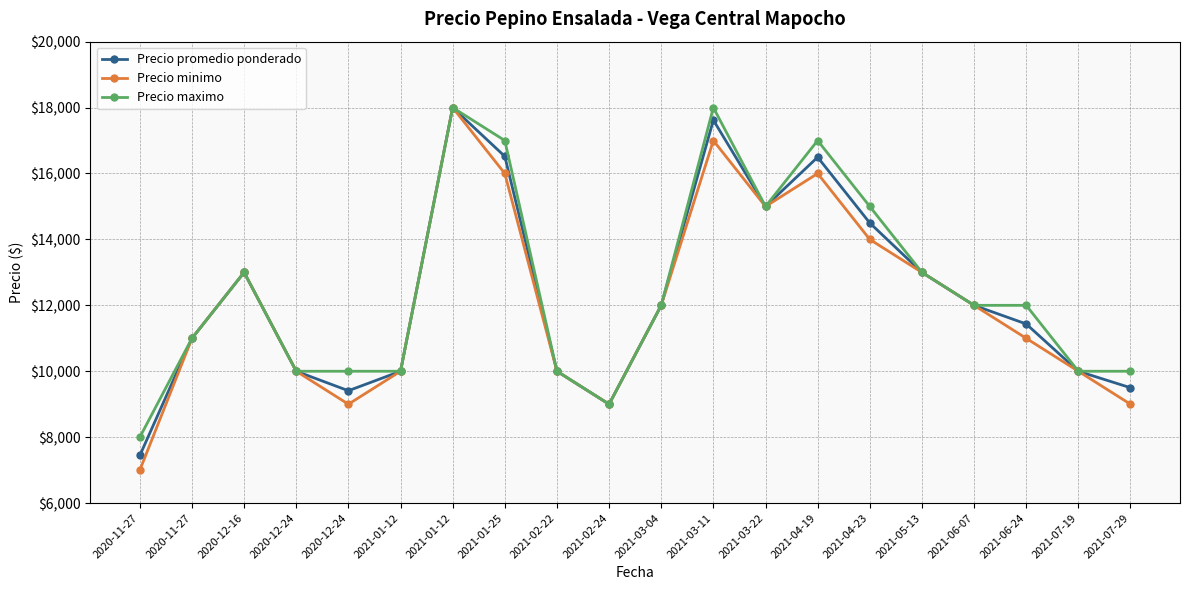

Which has a higher value, 2021-04-23 or 2021-04-19?

2021-04-19